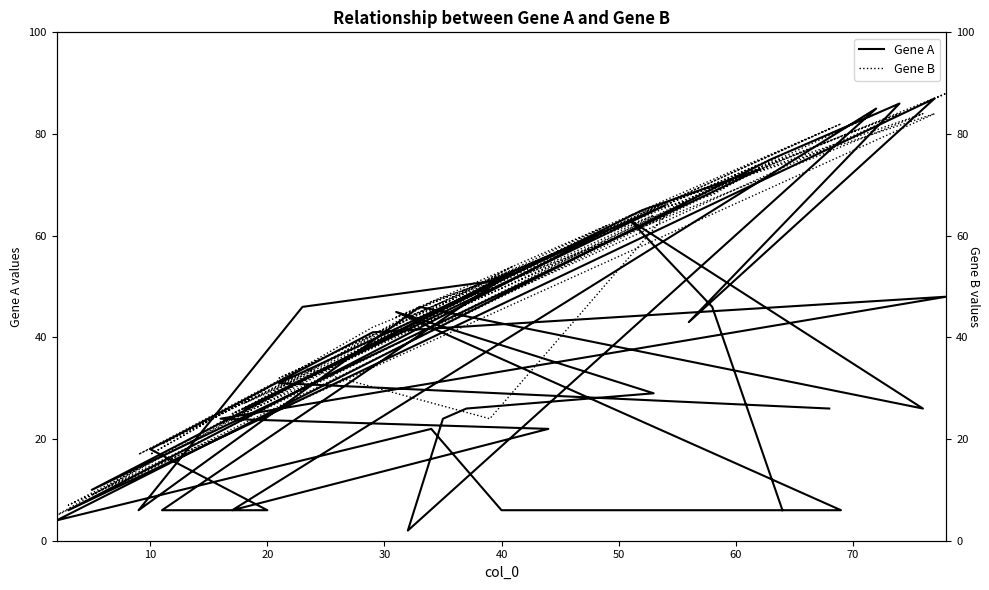

How many data points does each series have?

40